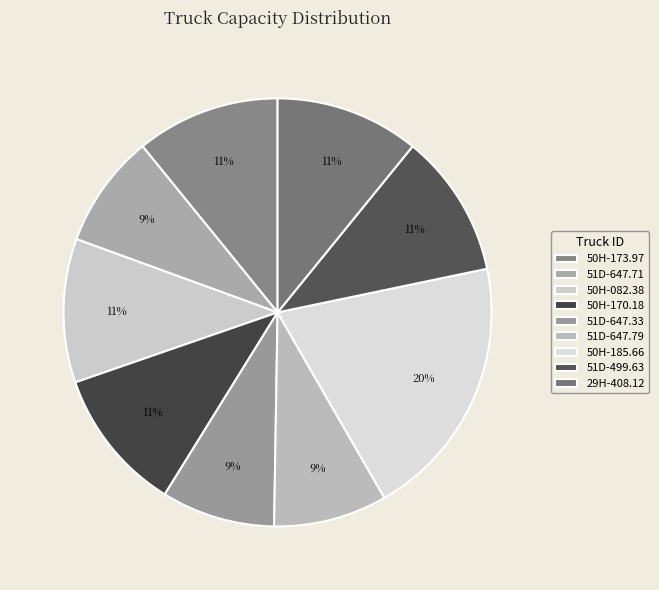

What percentage is NOT represented by 50H-185.66?

80.0%